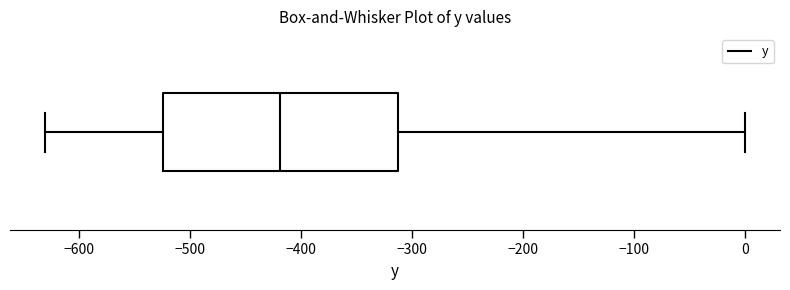

Read this box plot against the x-axis: the position of the median line, the range covered by the box, and the ends of both whiskers. The values are not printed on the chart, so give them approximately, as read against the axis.

median -420, box -520 to -310, whiskers -630 to 0